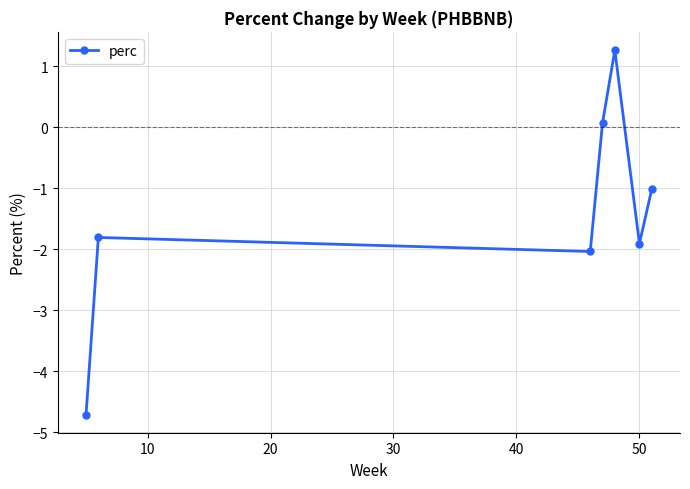

What is the sum of all values?

-10.2